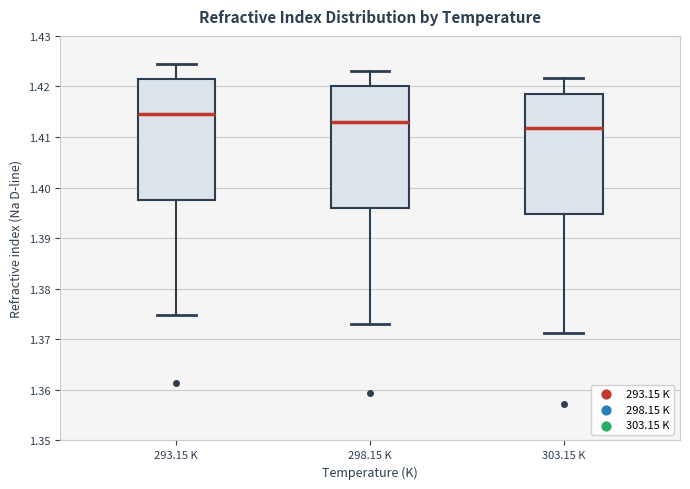

Which box's median line is the highest?

293.15 K